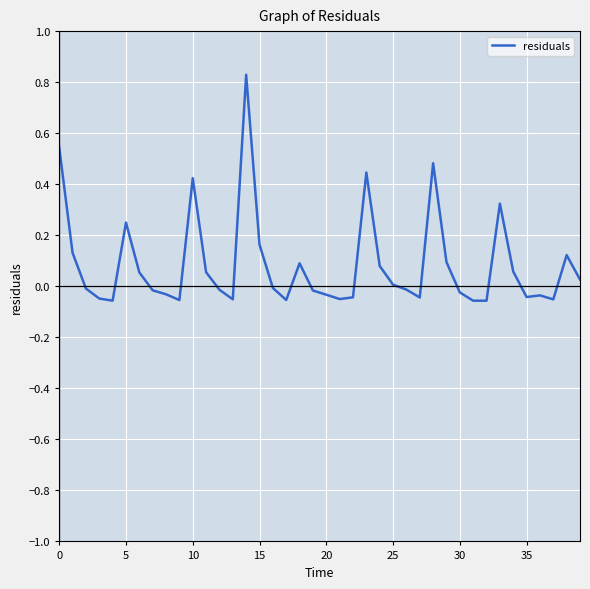

Does the chart have visible grid lines?

Yes